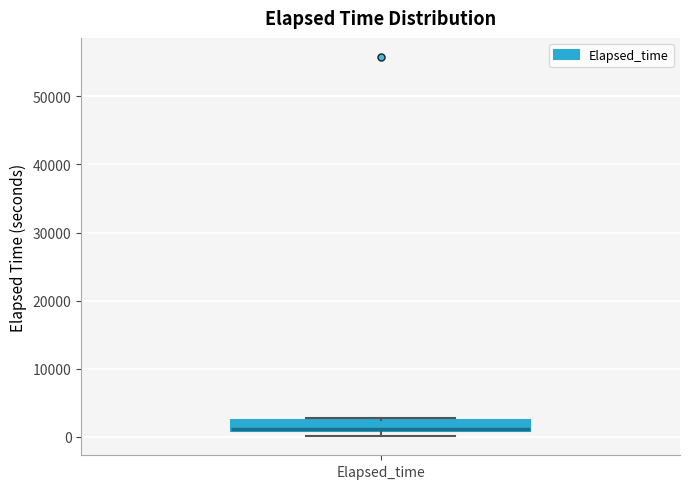

Transcribe this box plot: give where the median line is, the range the box spans, and where the two whiskers end, as read against the y-axis. The values are not printed on the chart, so give them approximately, as read against the axis.

median 1000 (just above the box's lower edge), box 1000 to 2000, whiskers 0 to 3000